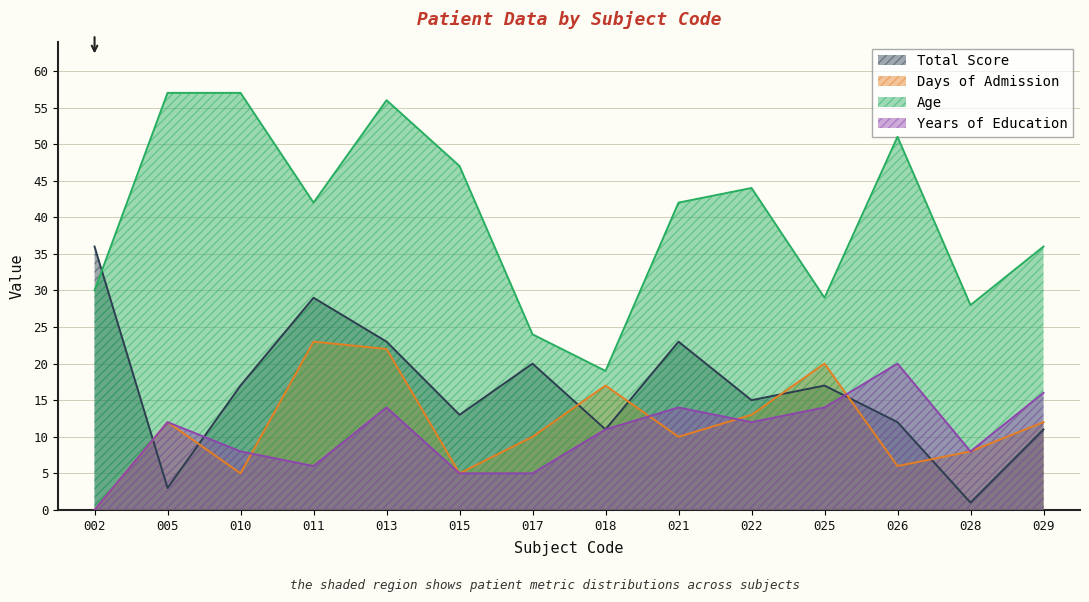

True or false: Age and Years of Education cross at least once.

False